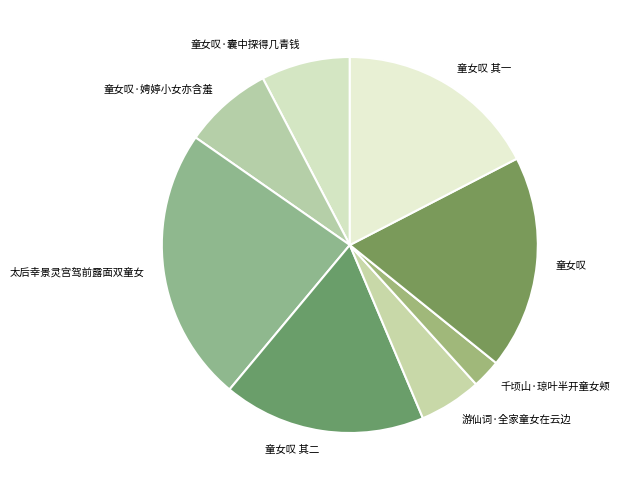

Which has a higher value, 太后幸景灵宫驾前露面双童女 or 千顷山·琼叶半开童女颊?

太后幸景灵宫驾前露面双童女